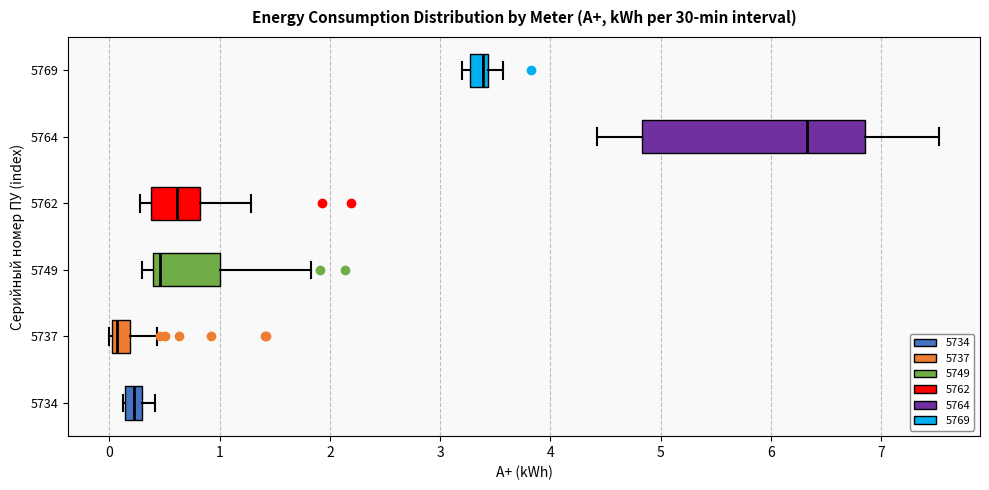

Where does the right whisker of the box at y = 5762 end on the x-axis? The values are not printed on the chart, so give them approximately, as read against the axis.

1.3